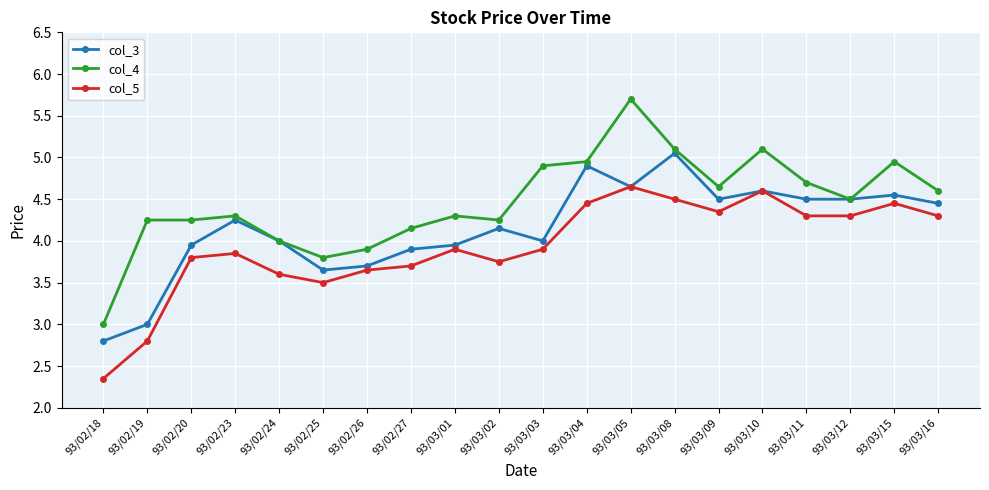

At which label is col_5 closest to 3?

93/02/19